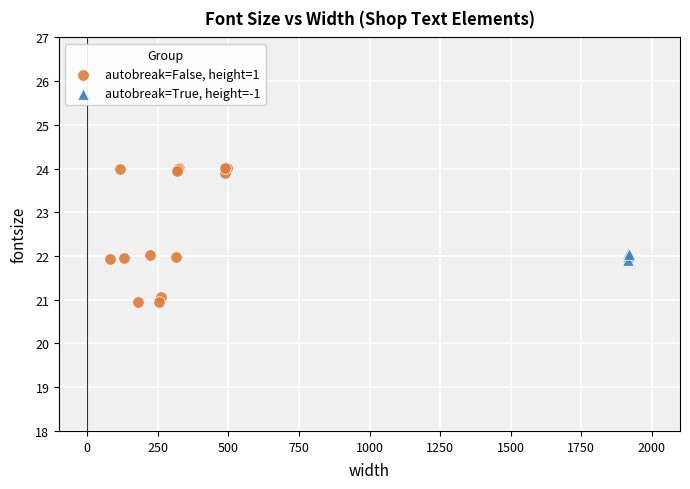

Which series contains the lowest Y value?

autobreak=False, height=1